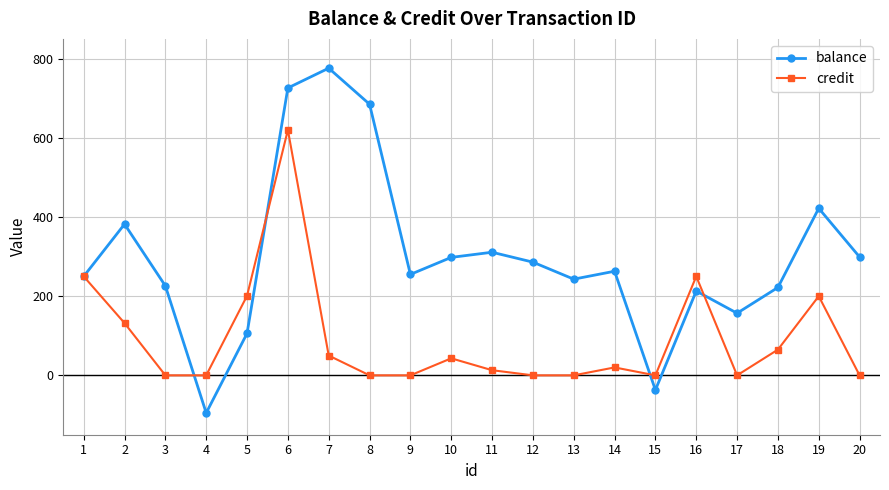

Where is the first local maximum for balance?

2